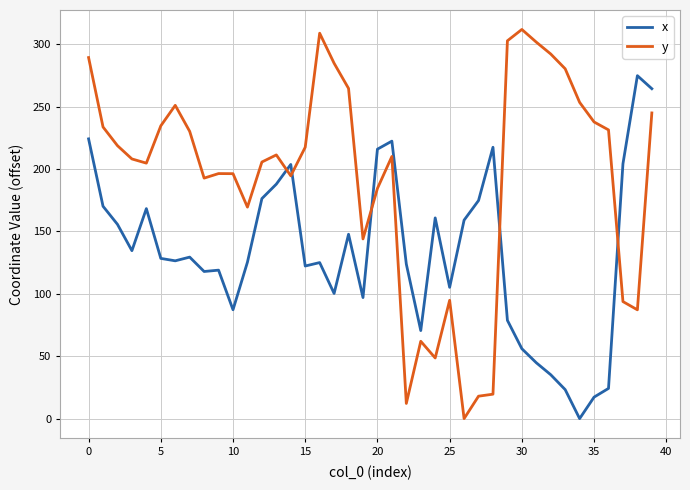

What is the maximum value shown in the chart?

311.8